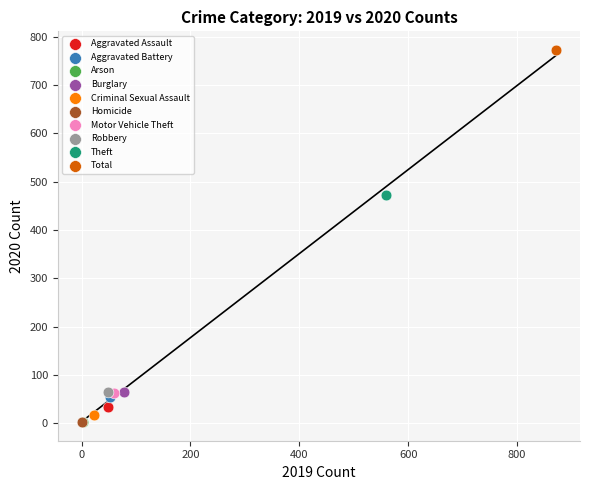

Which series contains the highest Y value?

Total